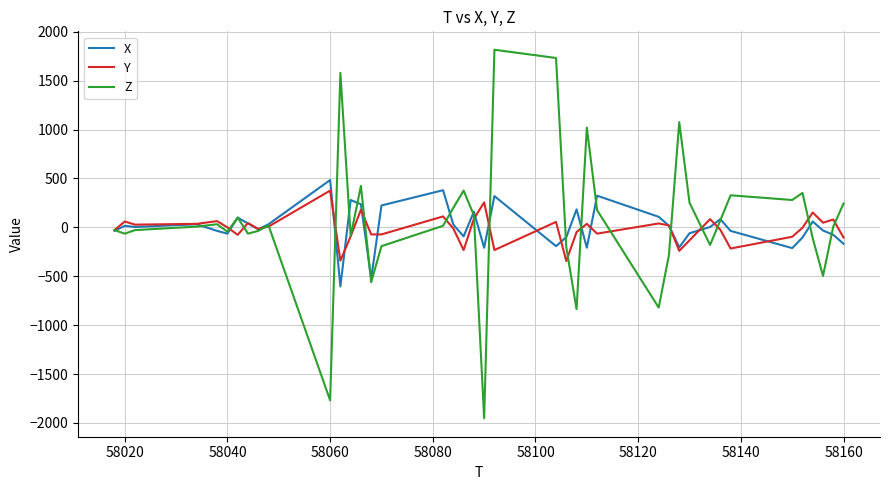

What is the smallest value displayed?

-1952